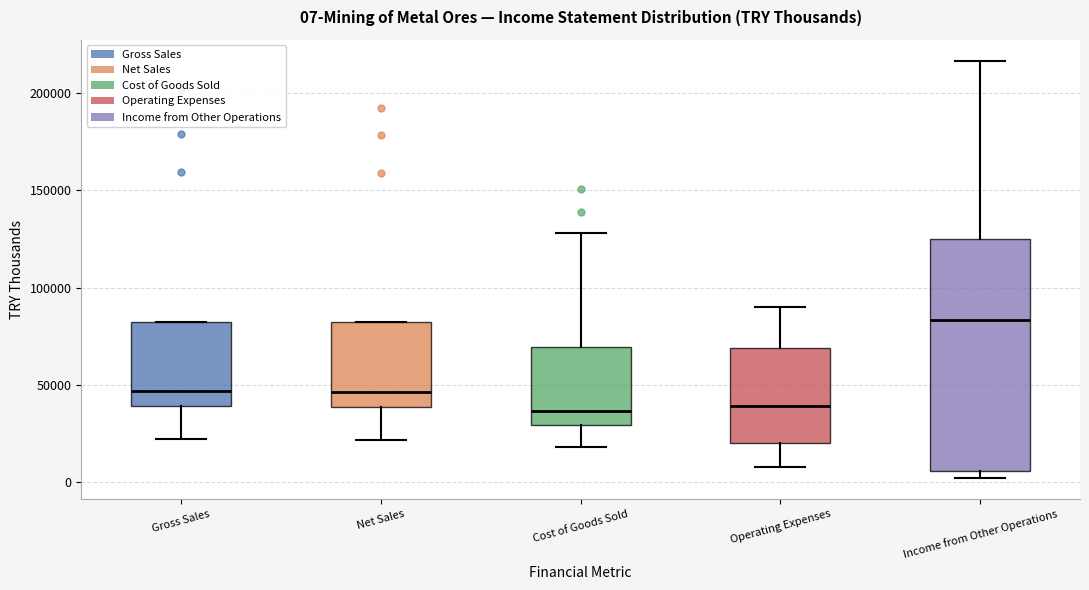

Which box is the tallest, from its lower edge to its upper edge?

Income from Other Operations